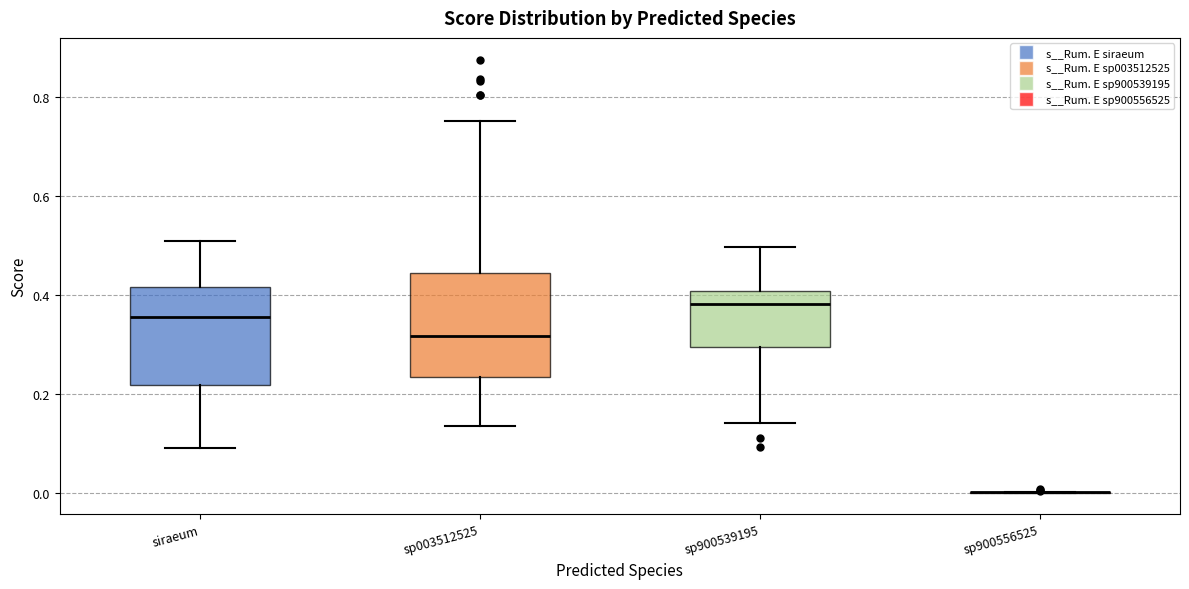

Reading left to right, transcribe this box plot: for each box, give where its median line is, the range the box spans, and where its two whiskers end, as read against the y-axis. The values are not printed on the chart, so give them approximately, as read against the axis.

siraeum: median 0.36, box 0.22 to 0.42, whiskers 0.10 to 0.50
sp003512525: median 0.32, box 0.24 to 0.44, whiskers 0.14 to 0.76
sp900539195: median 0.38, box 0.30 to 0.40, whiskers 0.14 to 0.50
sp900556525: box collapsed to a line at 0.00, whiskers 0.00 to 0.00